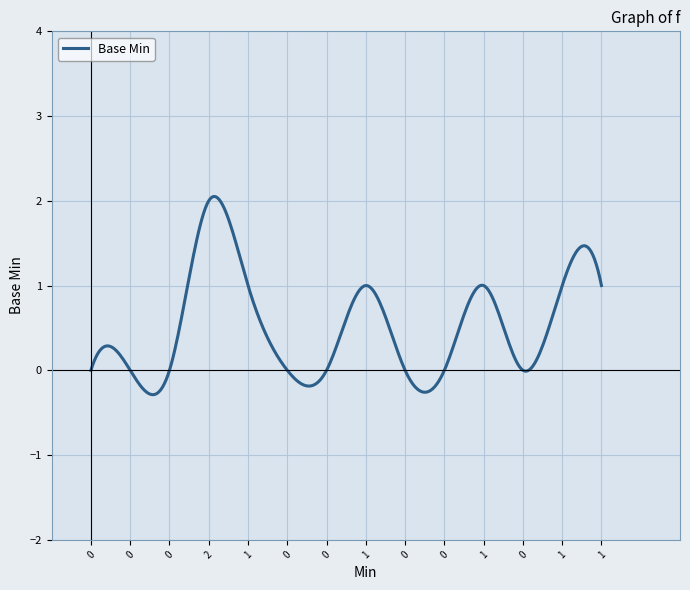

What is the smallest value displayed?

-0.3